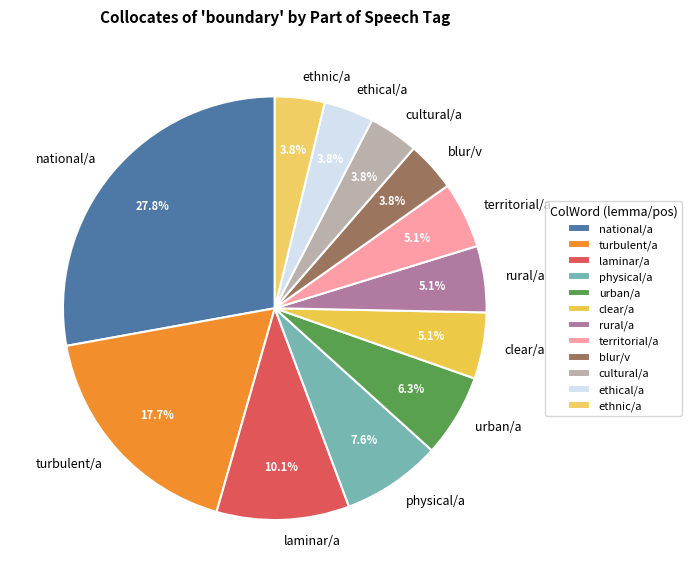

Does any single category account for the majority?

No